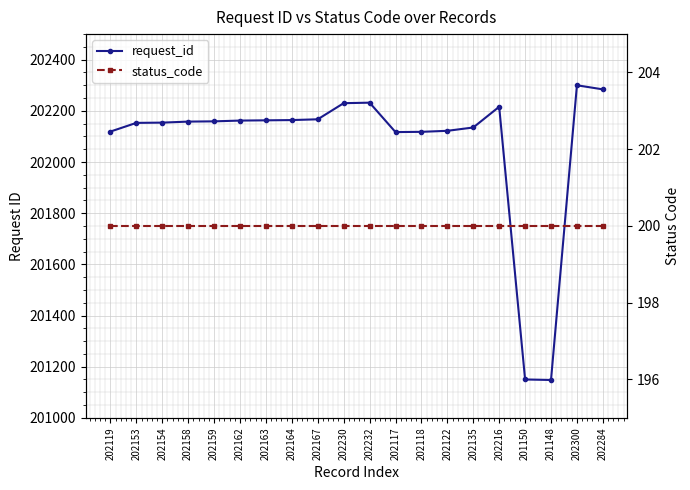

The status_code series shows 124 at 202117. True or false?

False